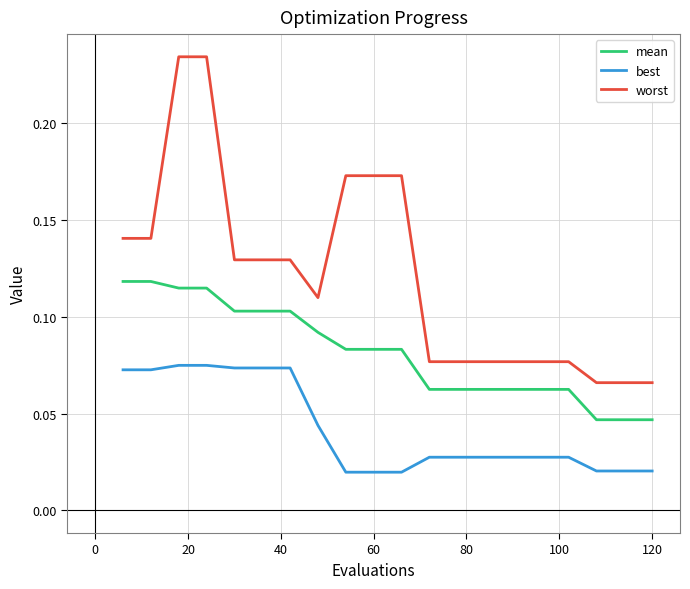

Which series has the largest range (max minus min)?

worst